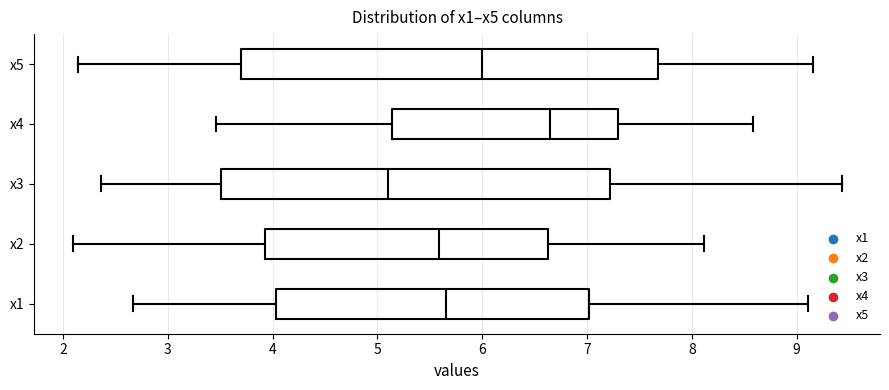

Where is the left edge of the box for x1 on the x-axis? The values are not printed on the chart, so give them approximately, as read against the axis.

4.0